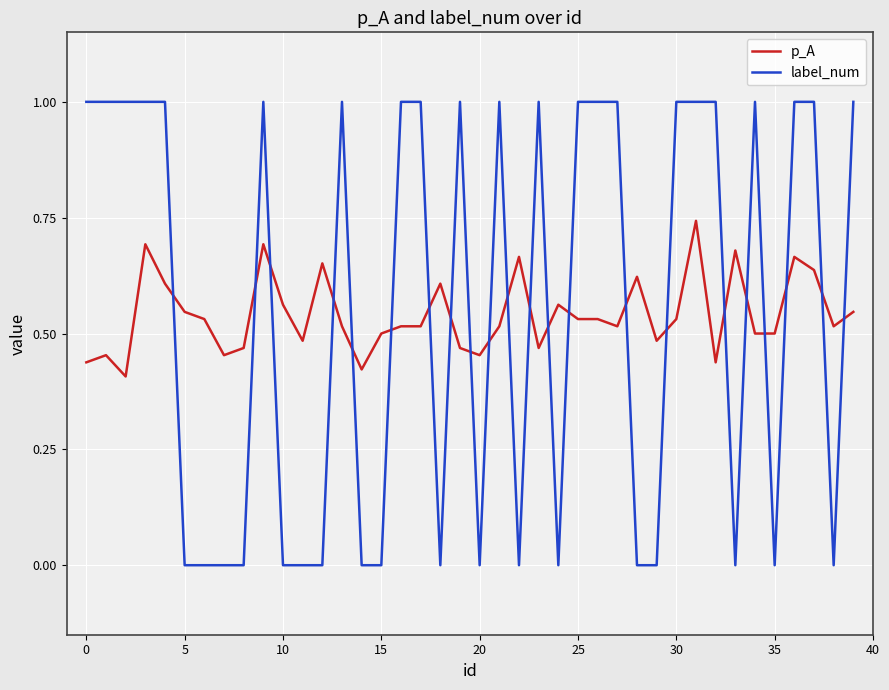

What are all the series names shown in the legend?

p_A, label_num